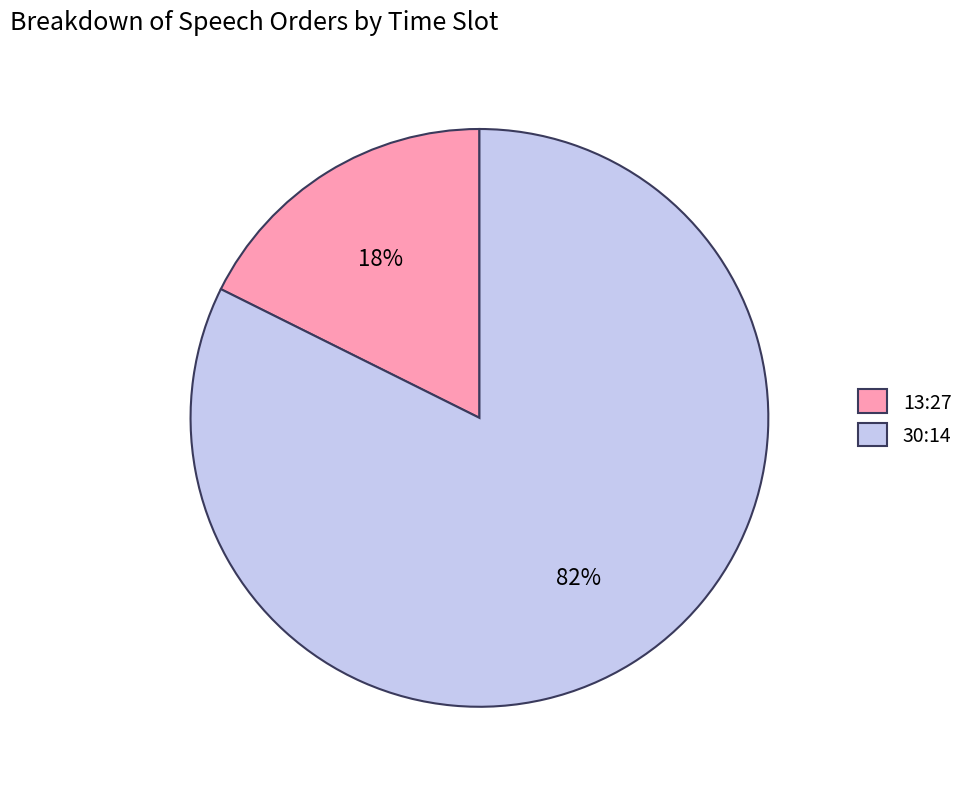

Which slice is the largest?

30:14